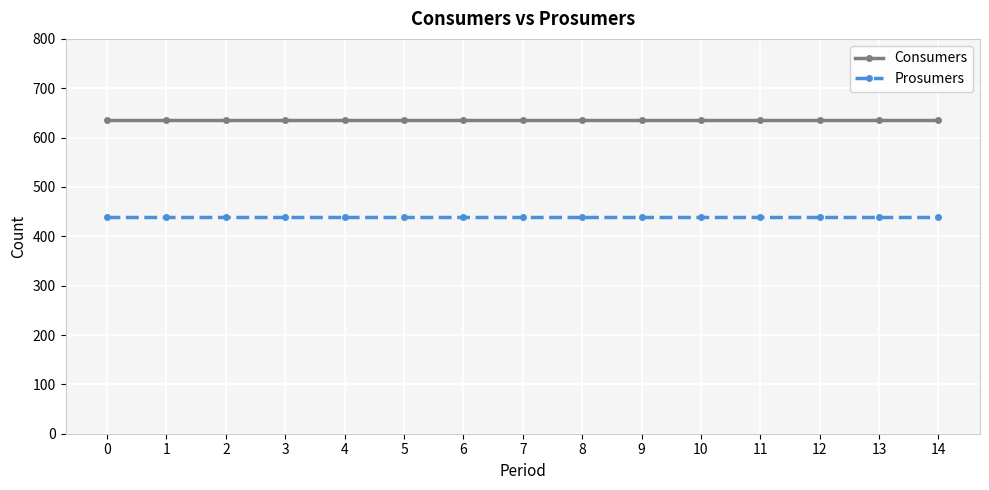

How many lines are shown in the chart?

2